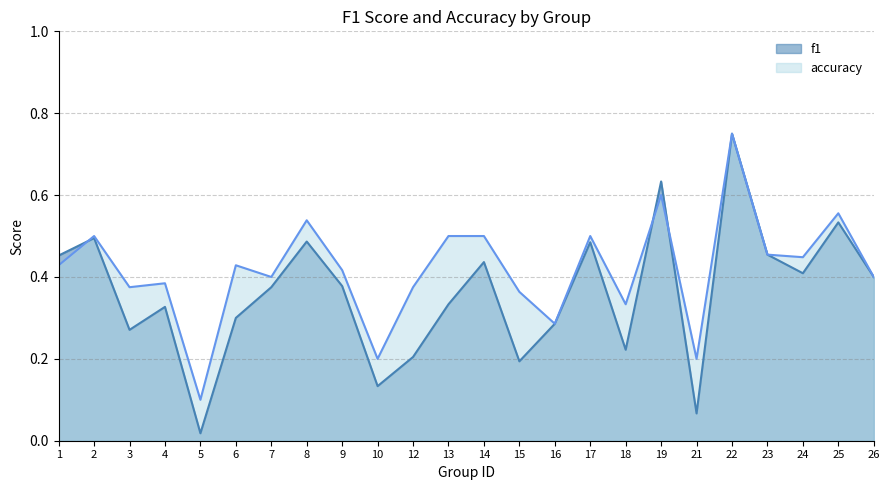

At which category does accuracy reach its first local peak?

2